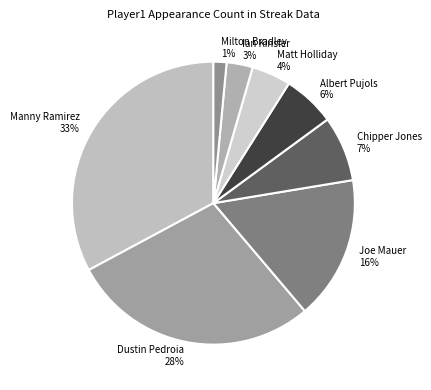

To the nearest percent, what is the combined percentage of Dustin Pedroia and Milton Bradley?

30%